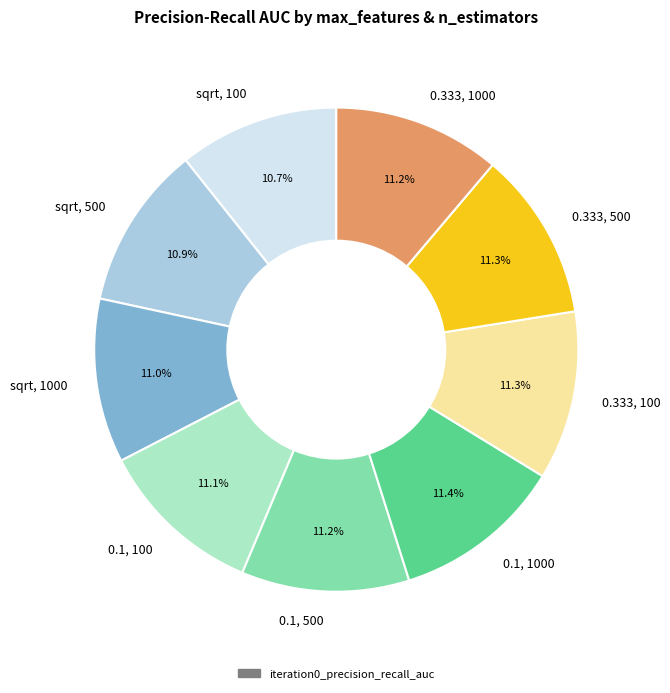

What percentage is the 0.1, 500 slice, to the nearest percent?

11%